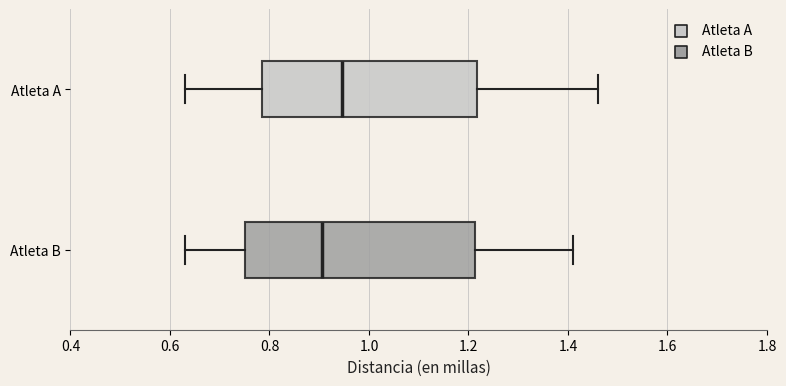

Which box's median line is the furthest to the left?

Atleta B